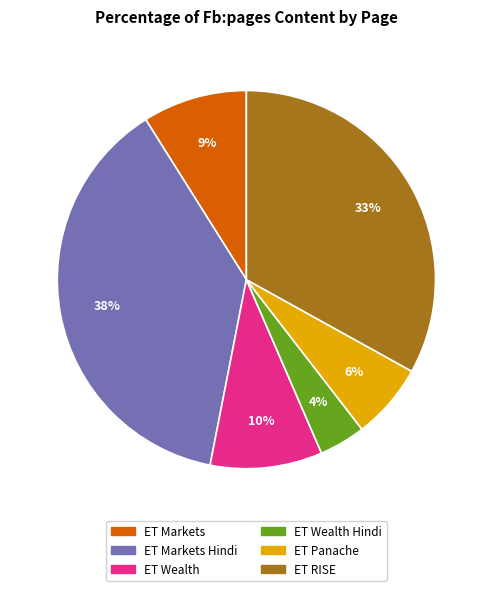

Does any single category account for the majority?

No